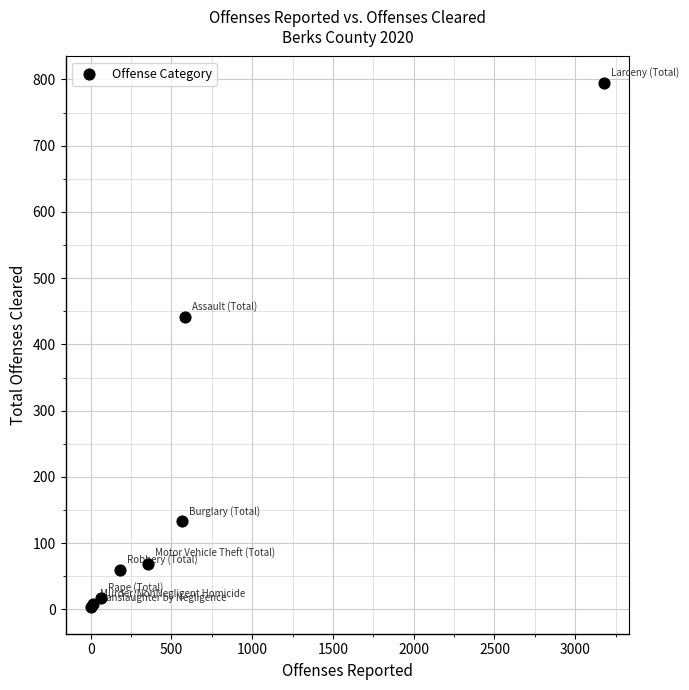

What Y value in the scatter plot is closest to 399?

442